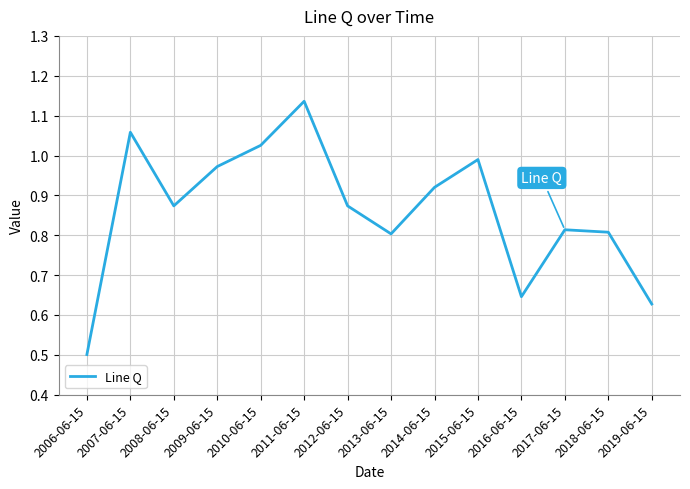

The chart shows a value of 1.1 at 2016-06-15. True or false?

False